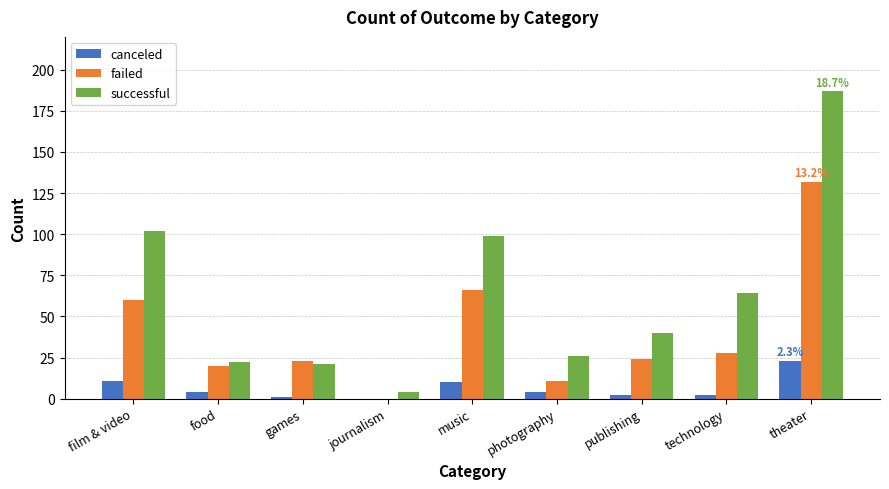

True or false: successful has a value of 102 at film & video.

True